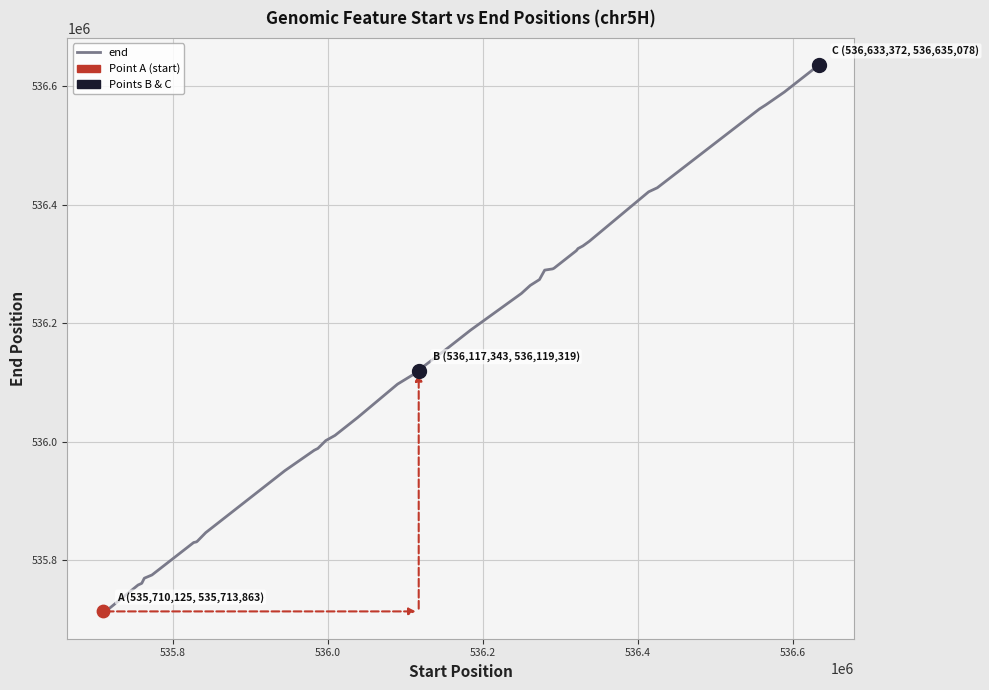

What is the difference between the maximum and minimum values?

921215